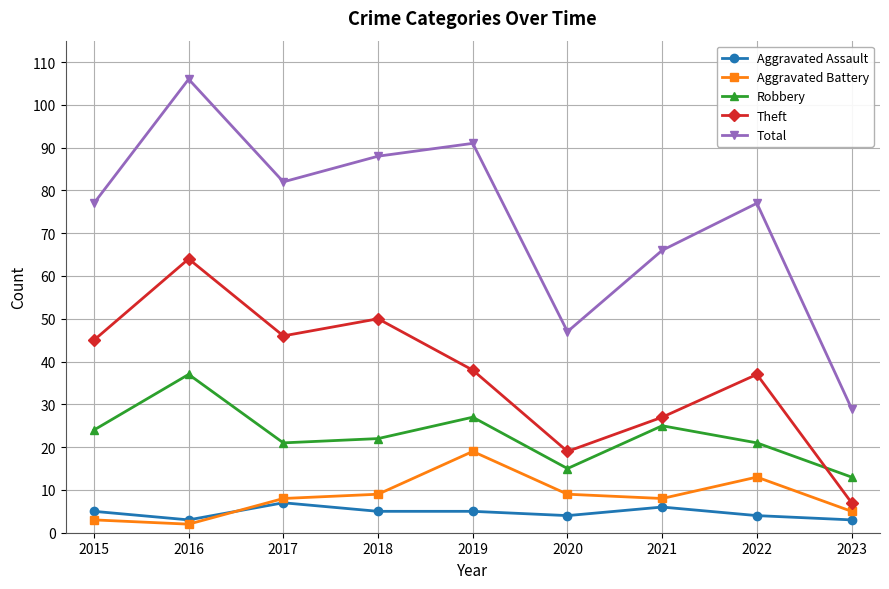

List the series in order of their peak value, highest first.

Total, Theft, Robbery, Aggravated Battery, Aggravated Assault